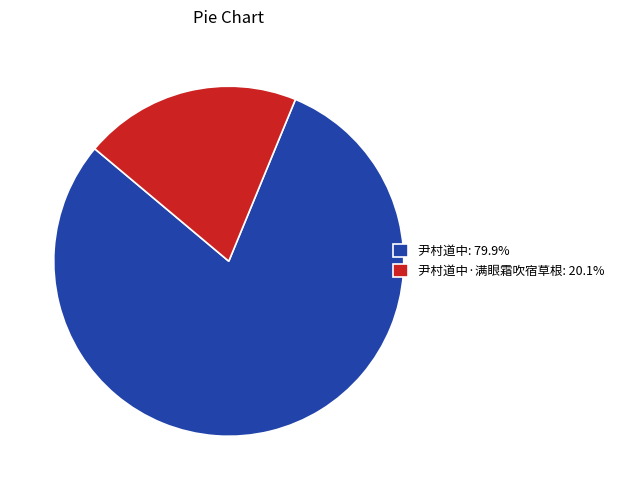

Combined, do 尹村道中·满眼霜吹宿草根: 20.1% and 尹村道中: 79.9% account for over 50%?

Yes